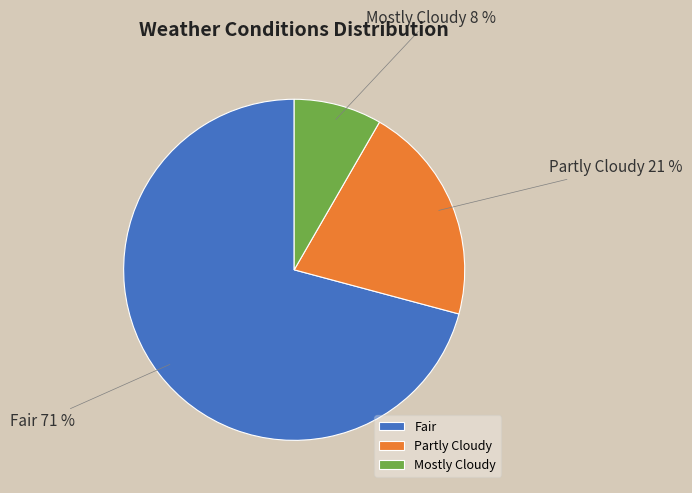

Does Fair account for over 50% of the chart?

Yes